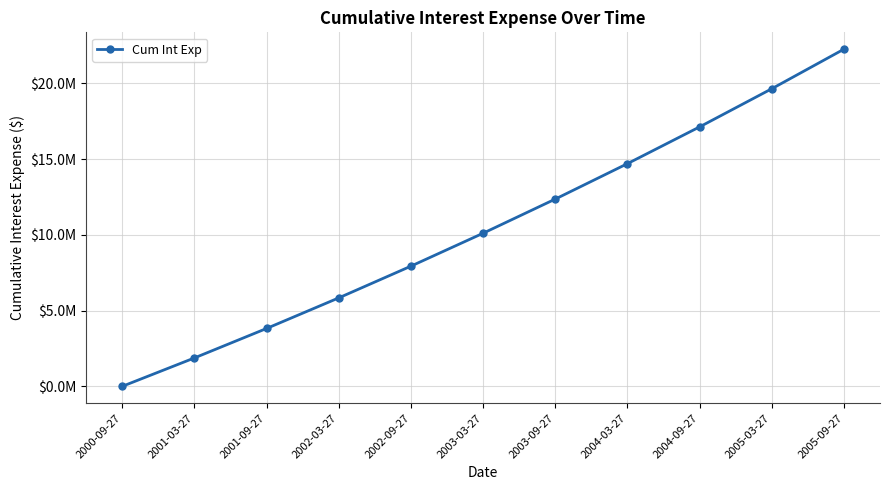

What position from the right is 2002-09-27?

7